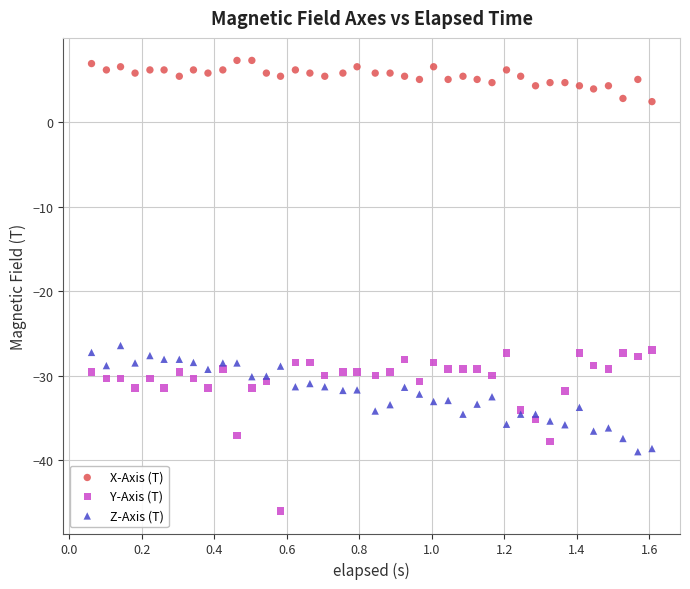

Which series contains the lowest Y value?

Y-Axis (T)